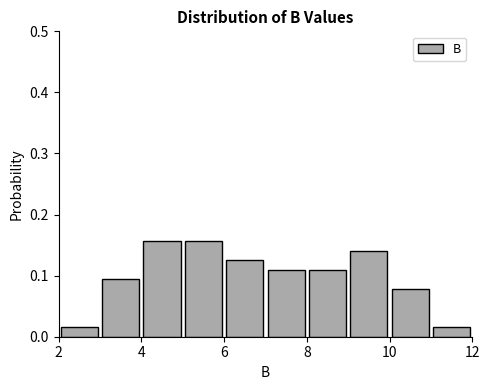

Reading left to right, list every bar in this chart as the range it spans on the x-axis followed by its height. The values are not printed on the chart, so give them approximately, as read against the axis.

2 to 3: 0.02
3 to 4: 0.09
4 to 5: 0.16
5 to 6: 0.16
6 to 7: 0.13
7 to 8: 0.11
8 to 9: 0.11
9 to 10: 0.14
10 to 11: 0.08
11 to 12: 0.02